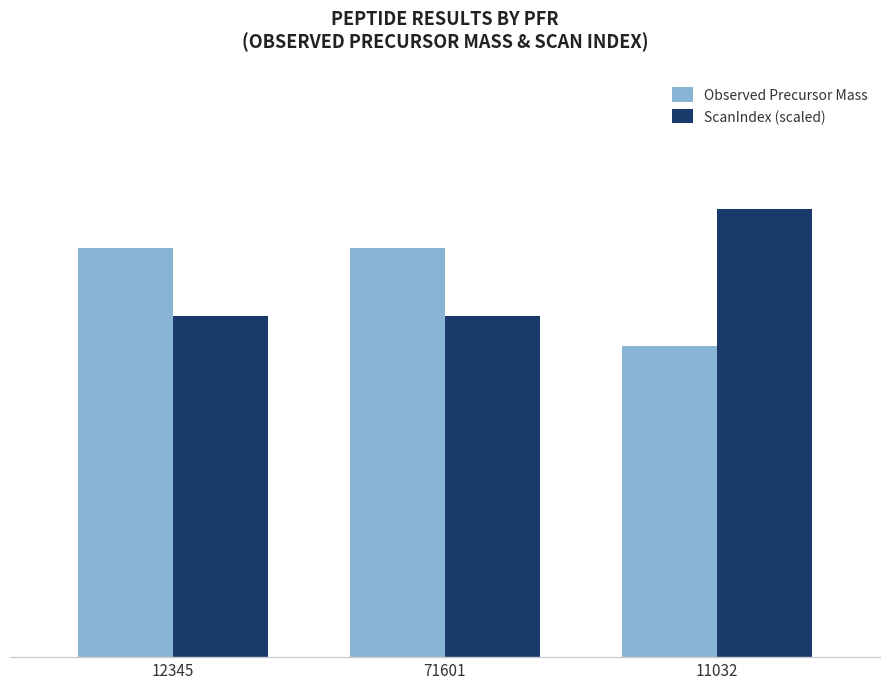

The value of ScanIndex (scaled) at 11032 is 11929.8. True or false?

True